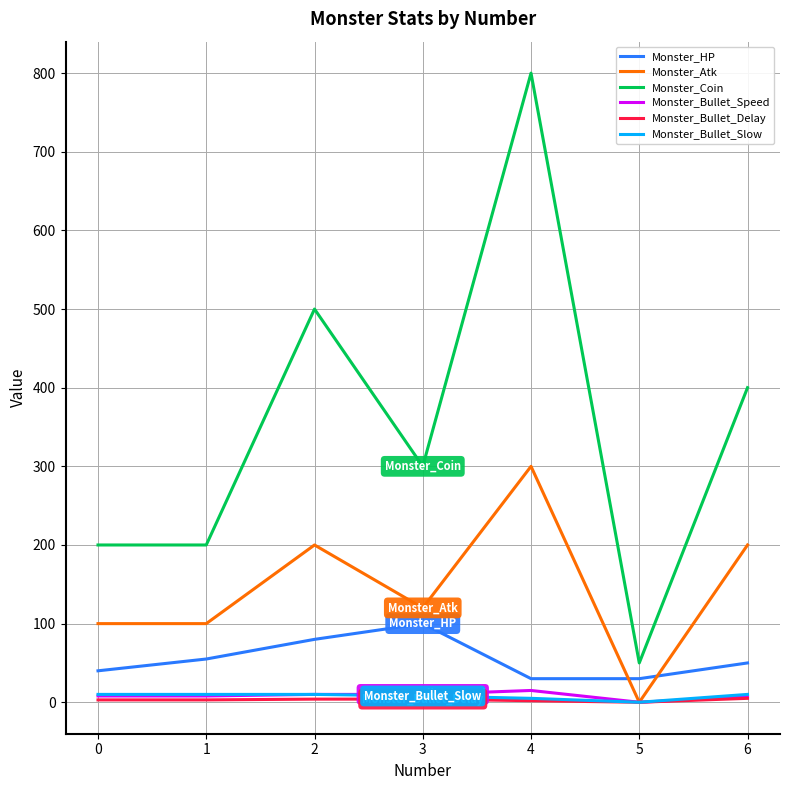

The Monster_Bullet_Delay series shows 0 at 5. True or false?

True